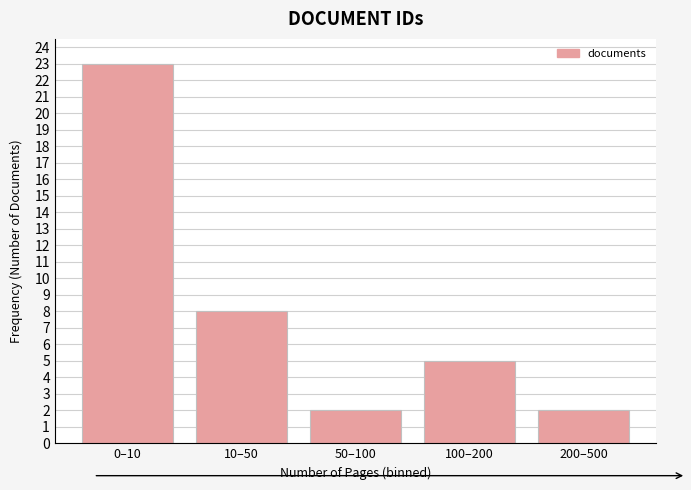

Reading left to right, what are all the values shown in this chart?

0–10=23	10–50=8	50–100=2	100–200=5	200–500=2